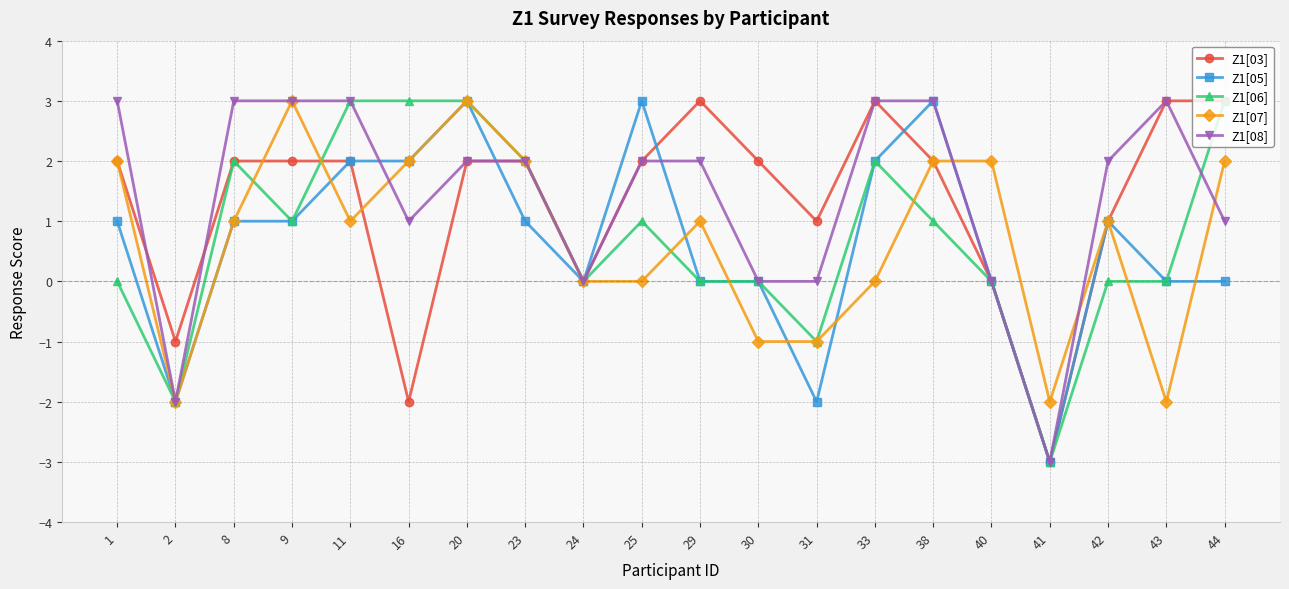

True or false: Z1[08] and Z1[05] cross at least once.

True